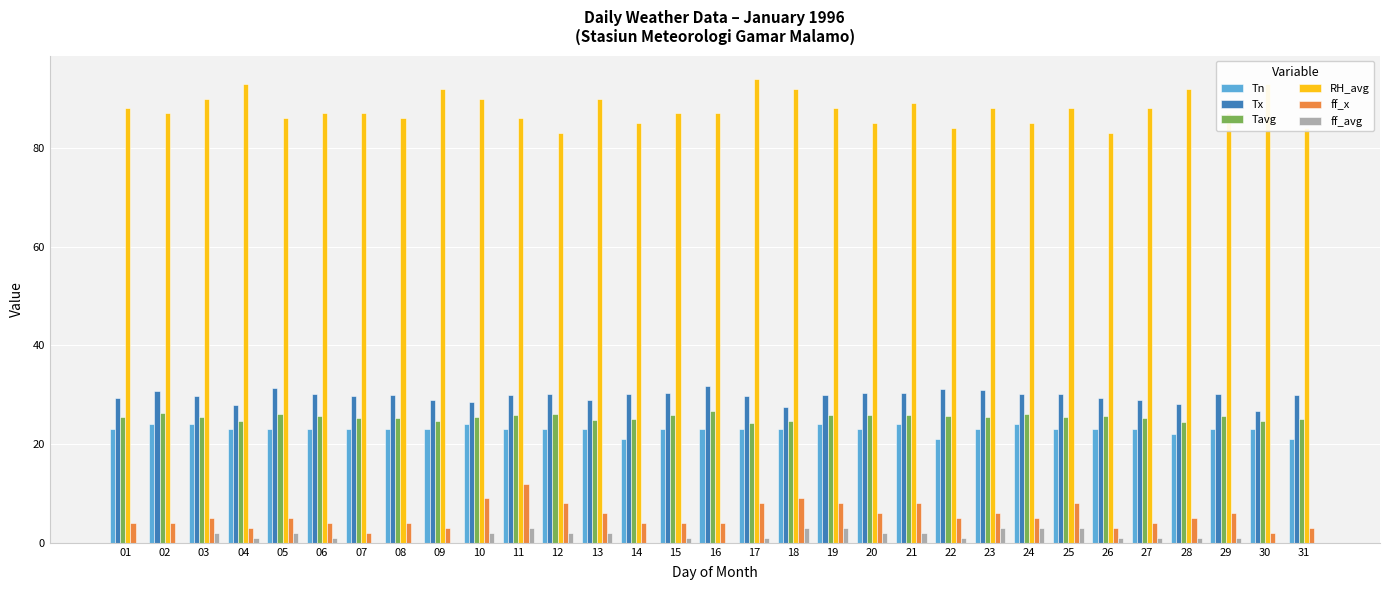

True or false: Tx has a value of 14.3 at 08.

False